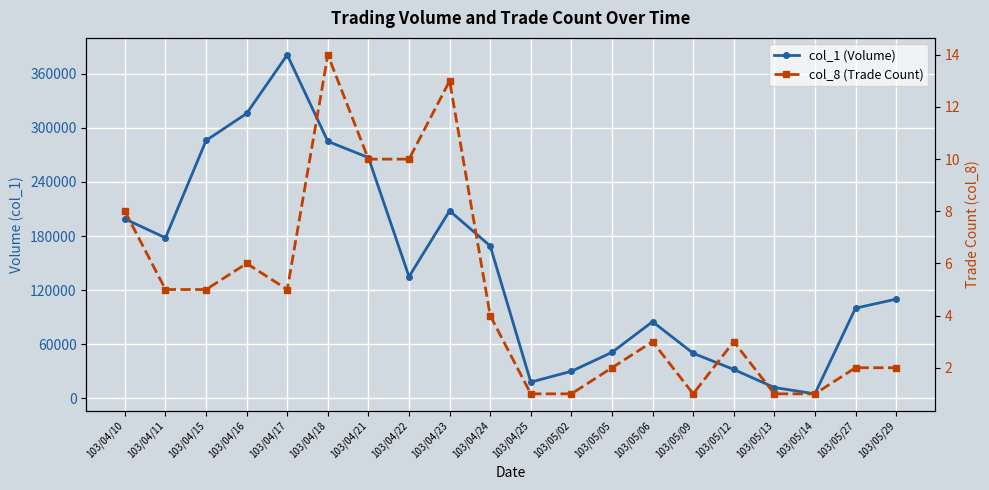

At which category is the sum across all series the highest?

103/04/17